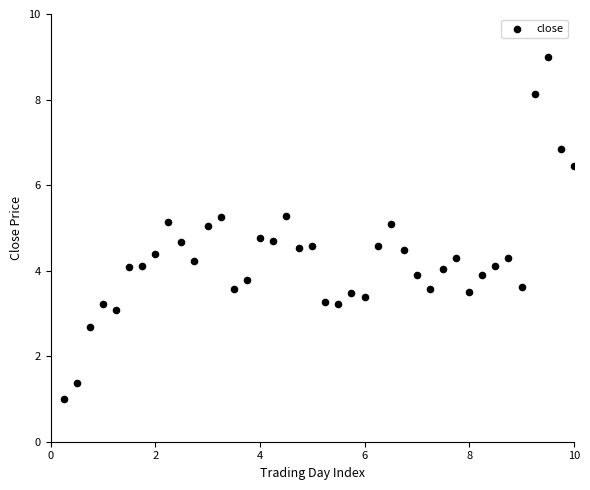

What is the range of X values (max minus min)?

9.8